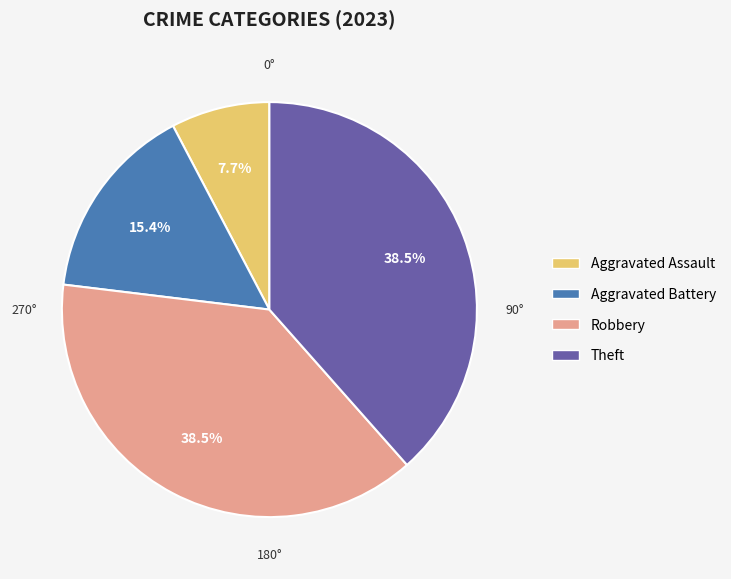

Does any single category account for the majority?

No